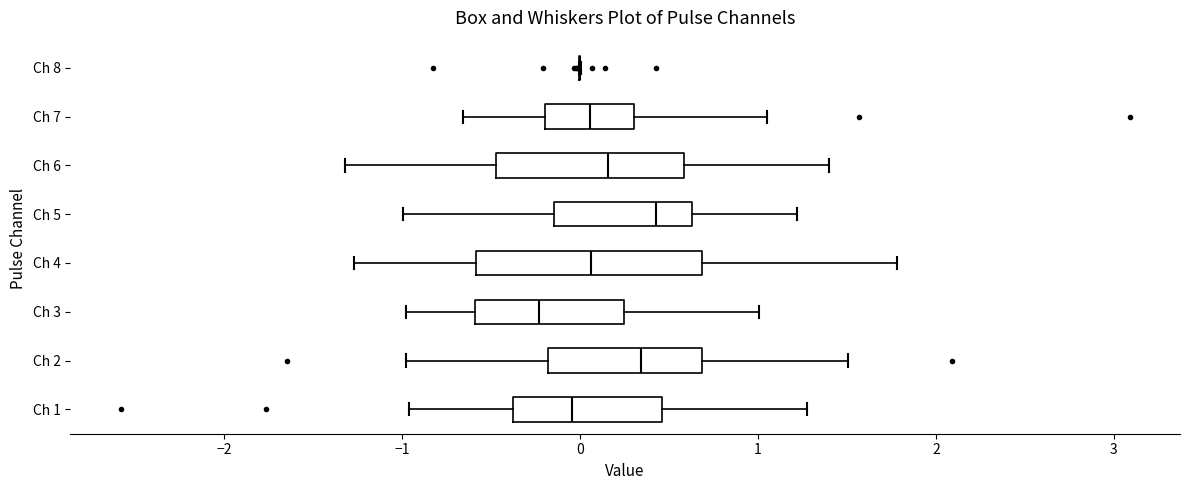

Comparing the boxes themselves (not the whiskers), which one is the widest?

Ch 4